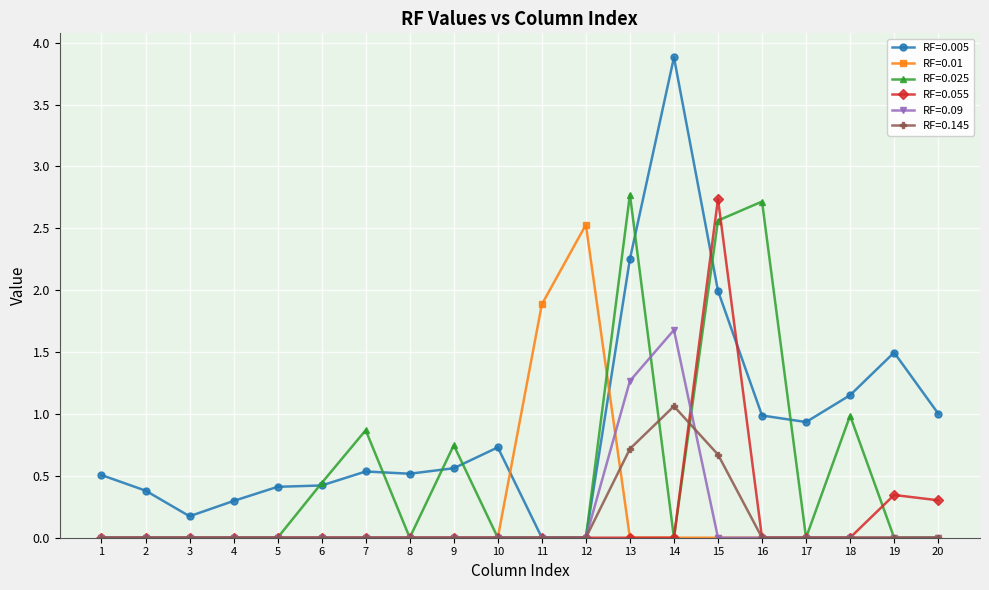

Is this an area chart (filled region under the line)?

No